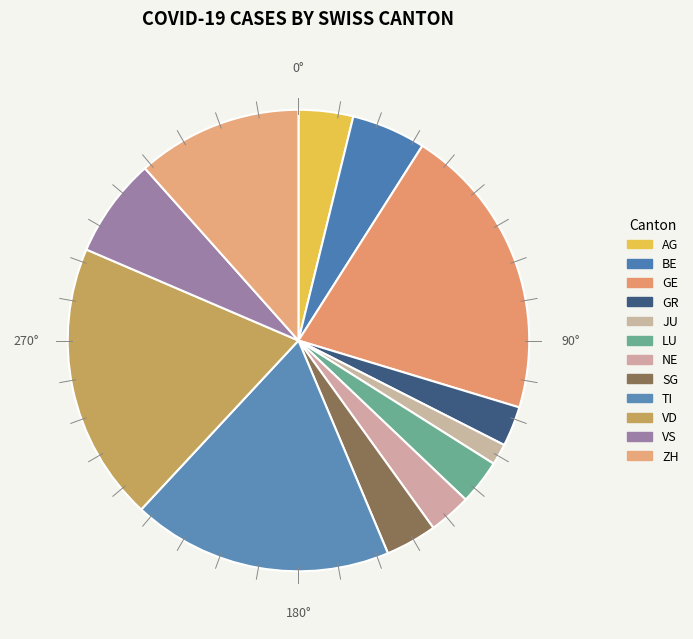

Do SG and GE together represent more than half of the pie?

No